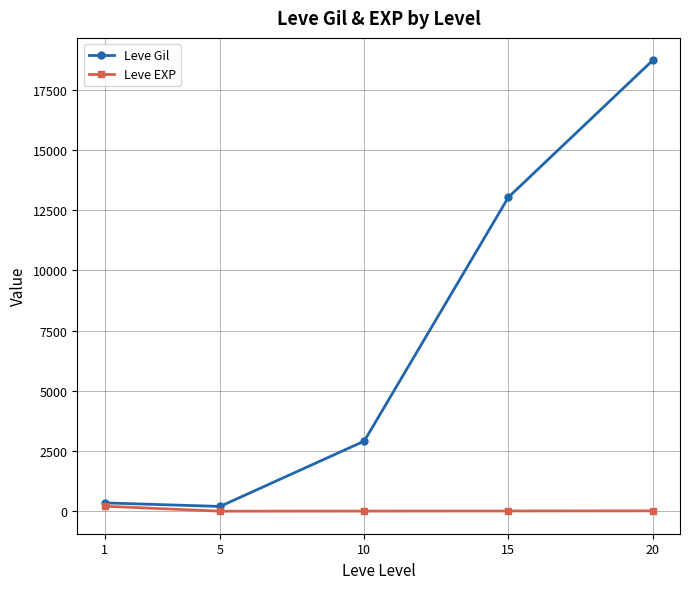

Where is the first local minimum for Leve Gil?

5